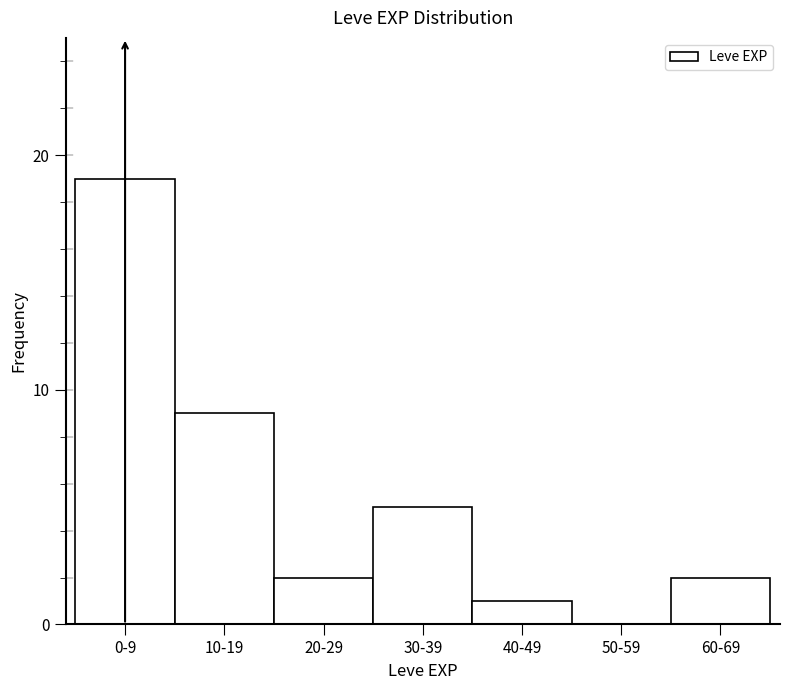

Reading left to right, transcribe all the data shown in this chart.

0-9=19	10-19=9	20-29=2	30-39=5	40-49=1	50-59=0	60-69=2